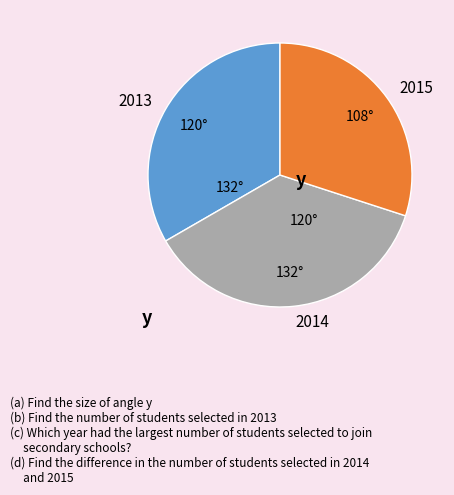

Between 2014 and 2013, which is larger?

2014